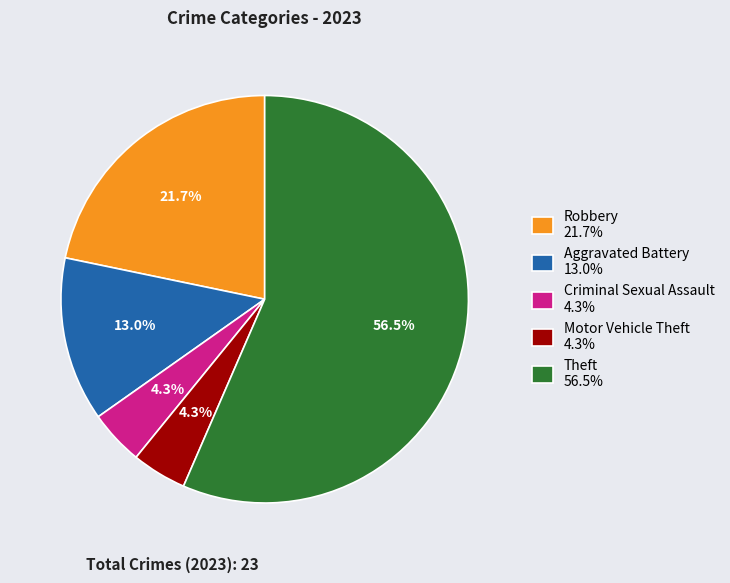

Approximately how many times larger is the value at Theft 56.5% compared to Aggravated Battery 13.0%?

4.3